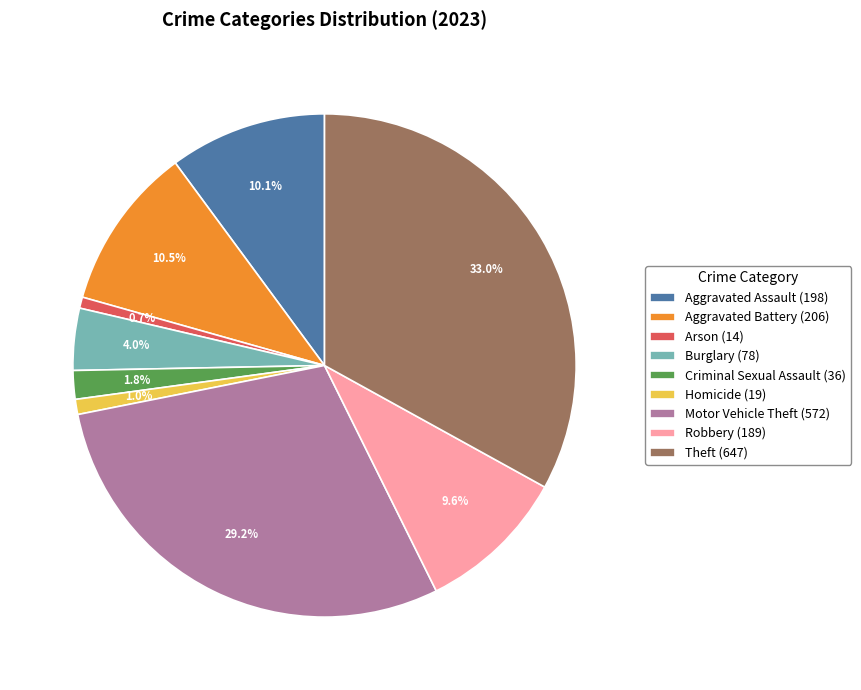

To the nearest percent, what is the average slice percentage?

11%